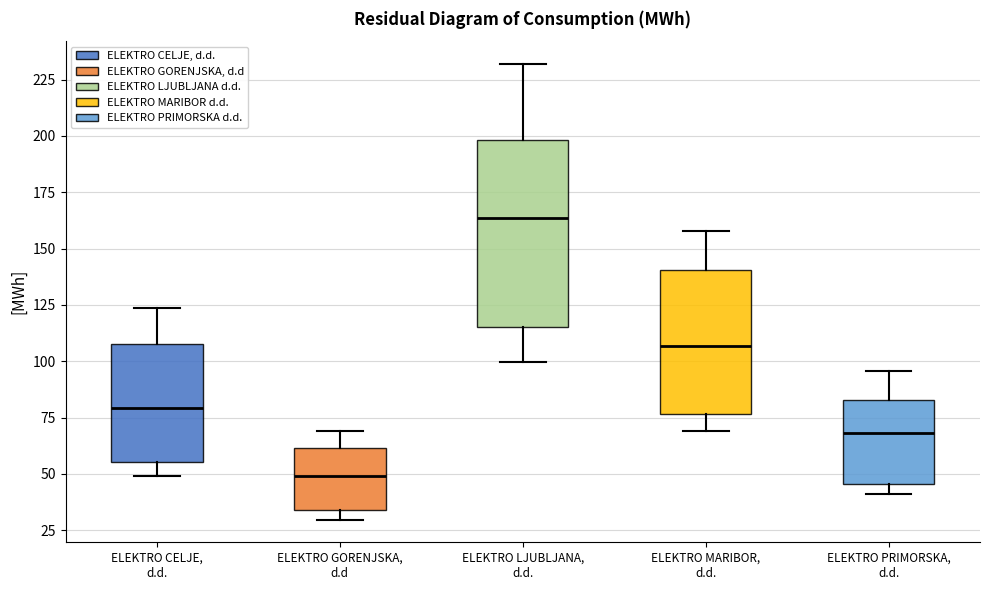

Reading left to right, transcribe this box plot: for each box, give where its median line is, the range the box spans, and where its two whiskers end, as read against the y-axis. The values are not printed on the chart, so give them approximately, as read against the axis.

ELEKTRO CELJE, d.d.: median 80, box 55 to 110, whiskers 50 to 125
ELEKTRO GORENJSKA, d.d: median 50, box 35 to 60, whiskers 30 to 70
ELEKTRO LJUBLJANA, d.d.: median 165, box 115 to 200, whiskers 100 to 230
ELEKTRO MARIBOR, d.d.: median 105, box 75 to 140, whiskers 70 to 160
ELEKTRO PRIMORSKA, d.d.: median 70, box 45 to 85, whiskers 40 to 95